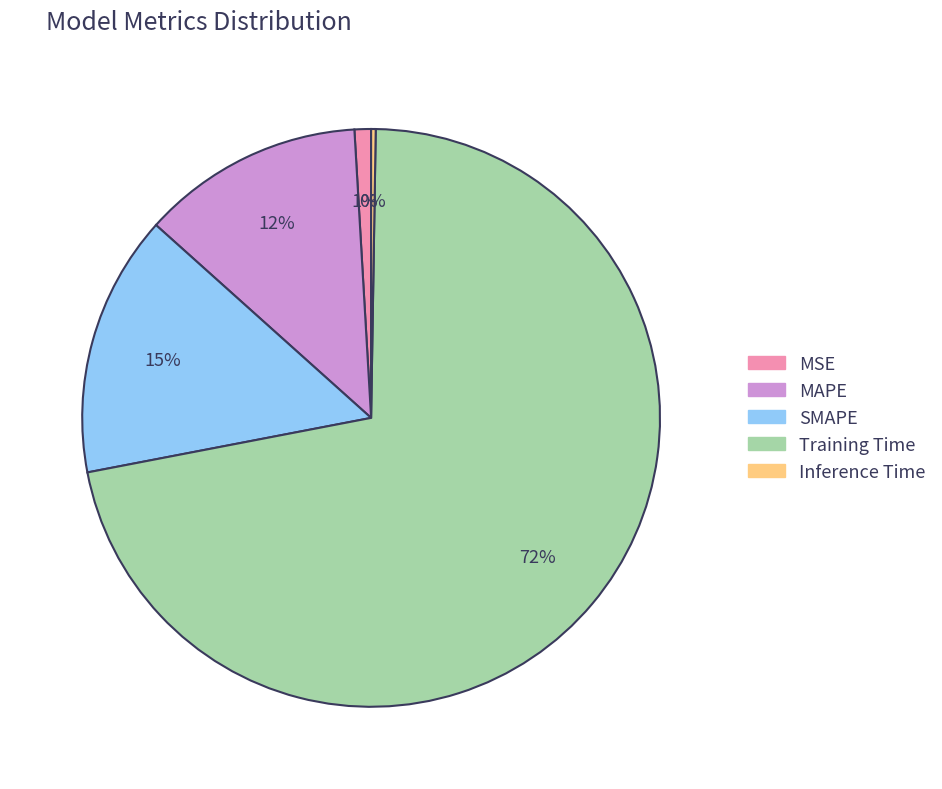

Which slice is the largest?

Training Time